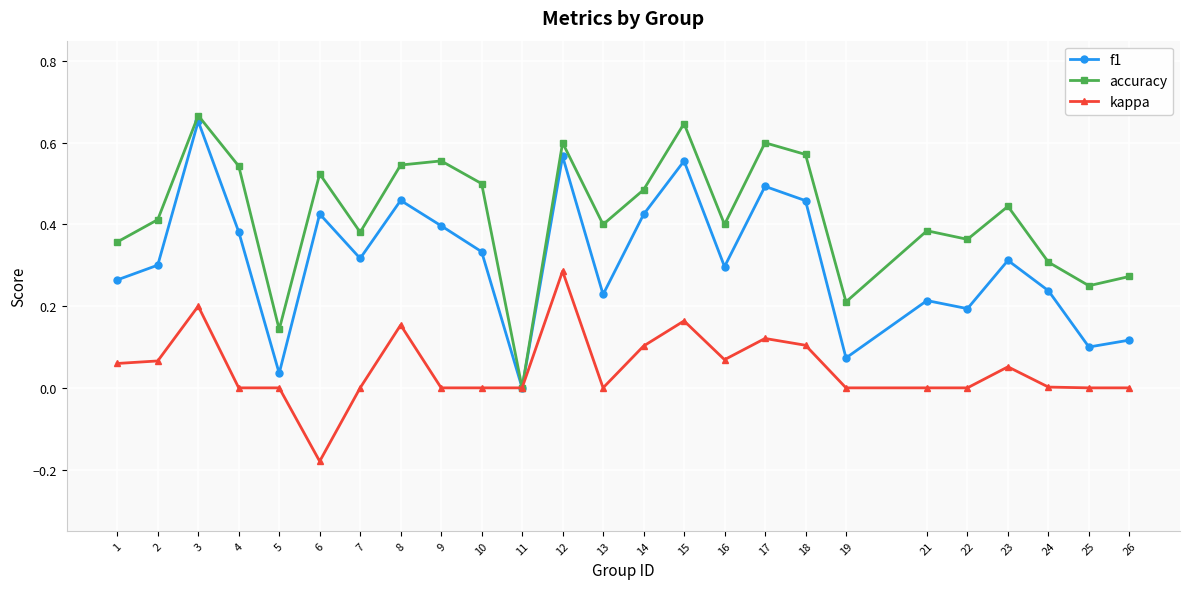

What are all the series names shown in the legend?

f1, accuracy, kappa